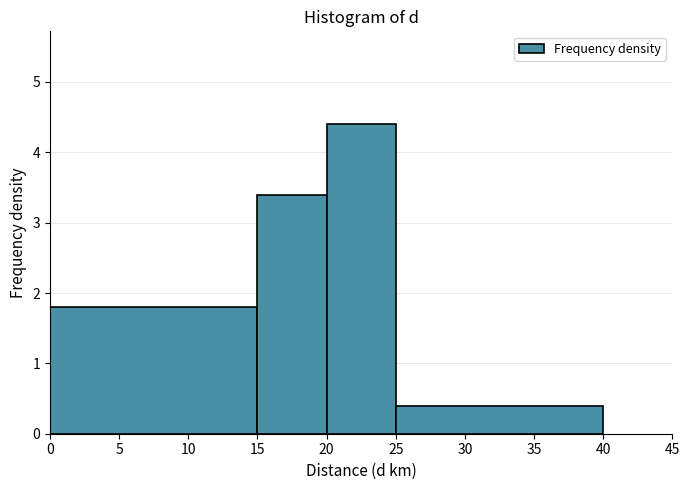

Reading left to right, transcribe this chart: for each bar, give the range it covers on the x-axis and its height. The values are not printed on the chart, so give them approximately, as read against the axis.

0 to 15: 1.8
15 to 20: 3.4
20 to 25: 4.4
25 to 40: 0.4